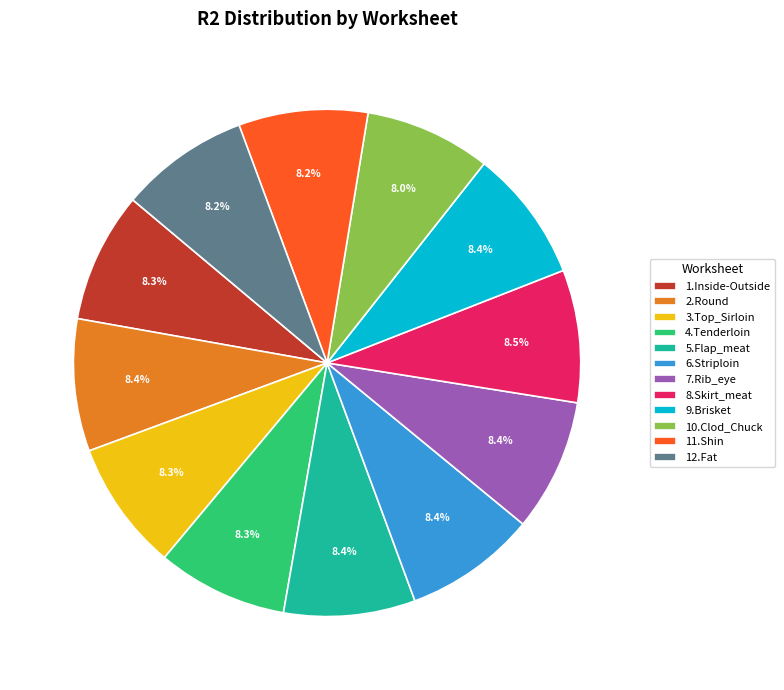

What percentage is NOT represented by 10.Clod_Chuck?

92.0%